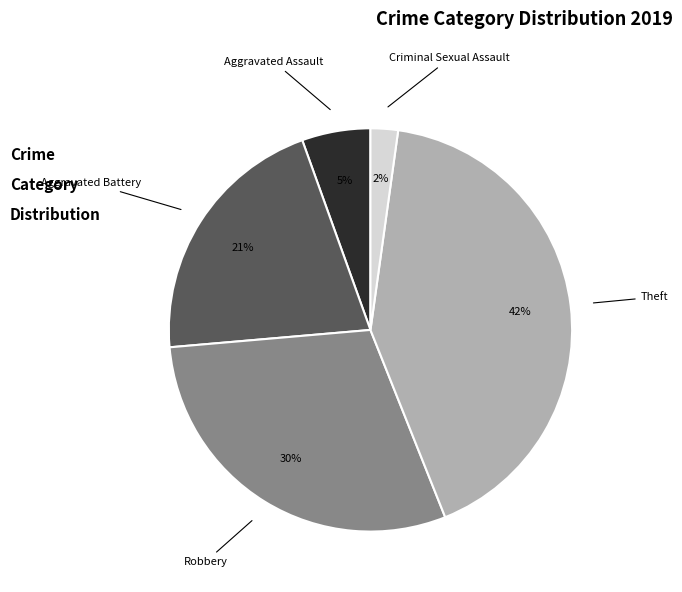

Do Robbery and Criminal Sexual Assault together represent more than half of the pie?

No